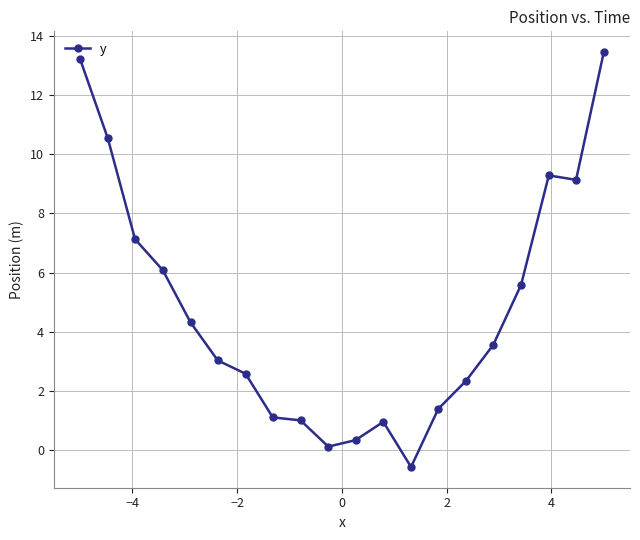

What is the difference between the second highest and minimum values?

13.8